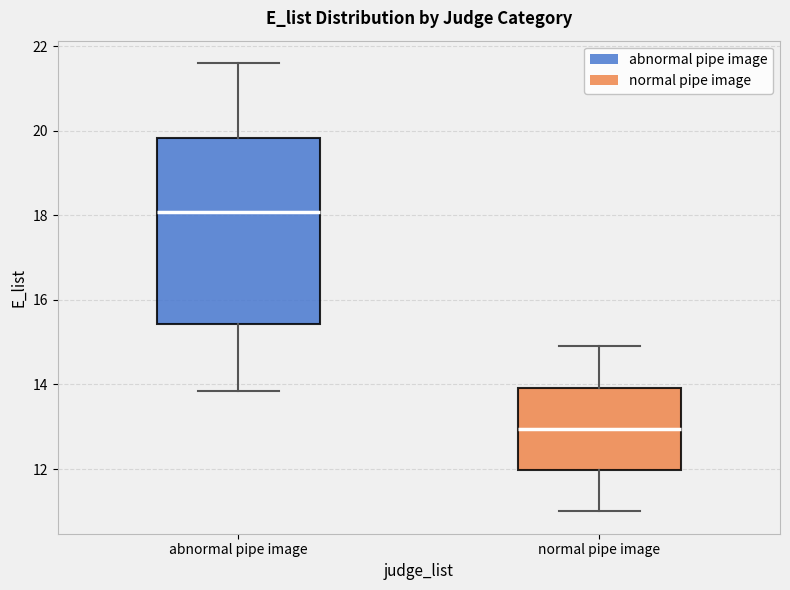

Which box's median line is the highest?

abnormal pipe image